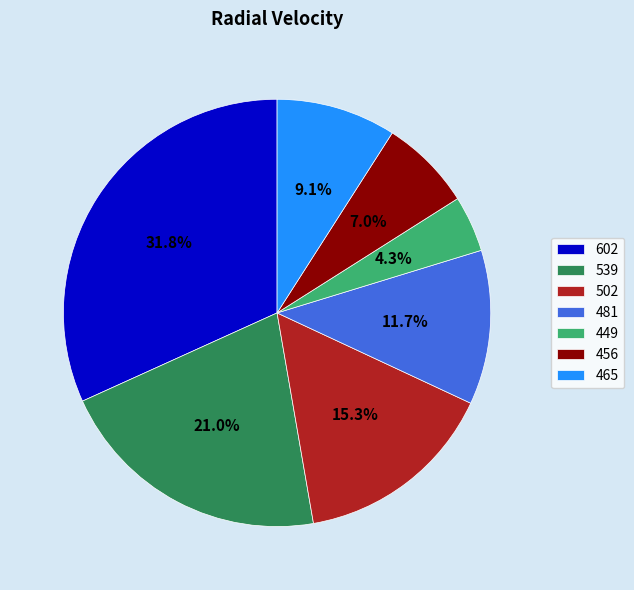

What portion of the pie excludes 539?

79.0%